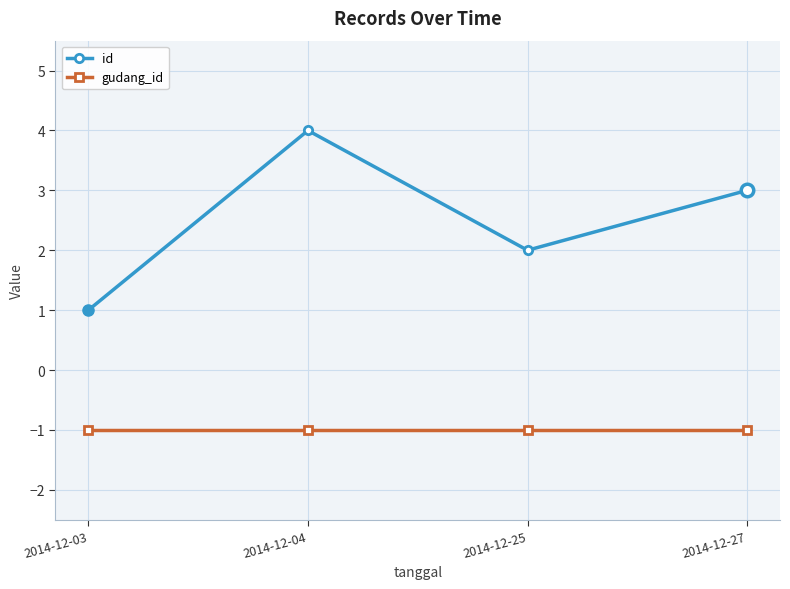

What is the average value of the gudang_id series?

-1